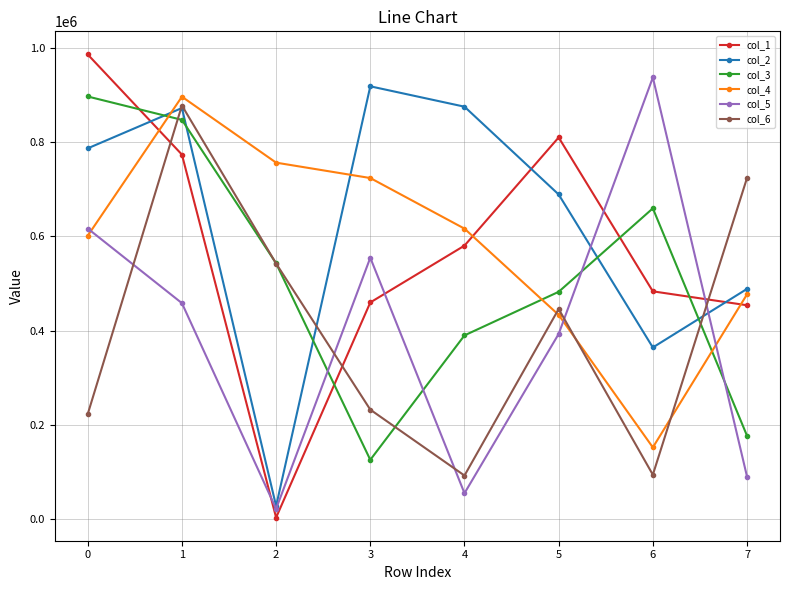

What is the total value across all series at 7?

2410866